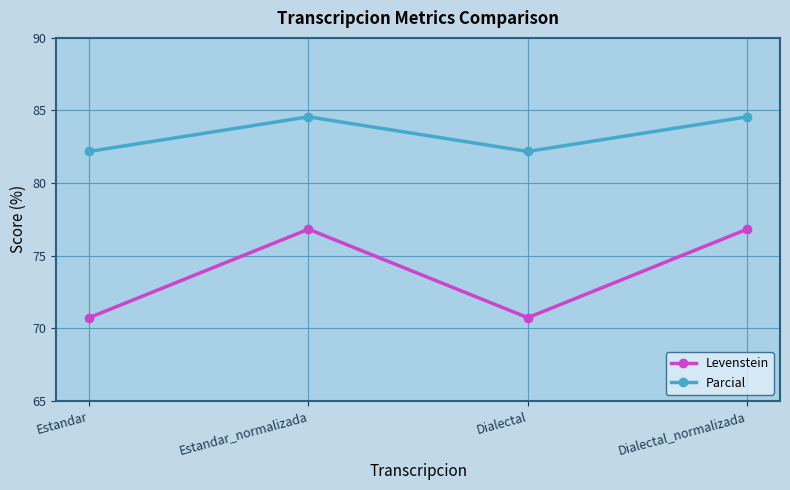

Reading left to right, what are all the values shown in this chart?

Levenstein: Estandar=70.7	Estandar_normalizada=76.8	Dialectal=70.7	Dialectal_normalizada=76.8
Parcial: Estandar=82.2	Estandar_normalizada=84.6	Dialectal=82.2	Dialectal_normalizada=84.6